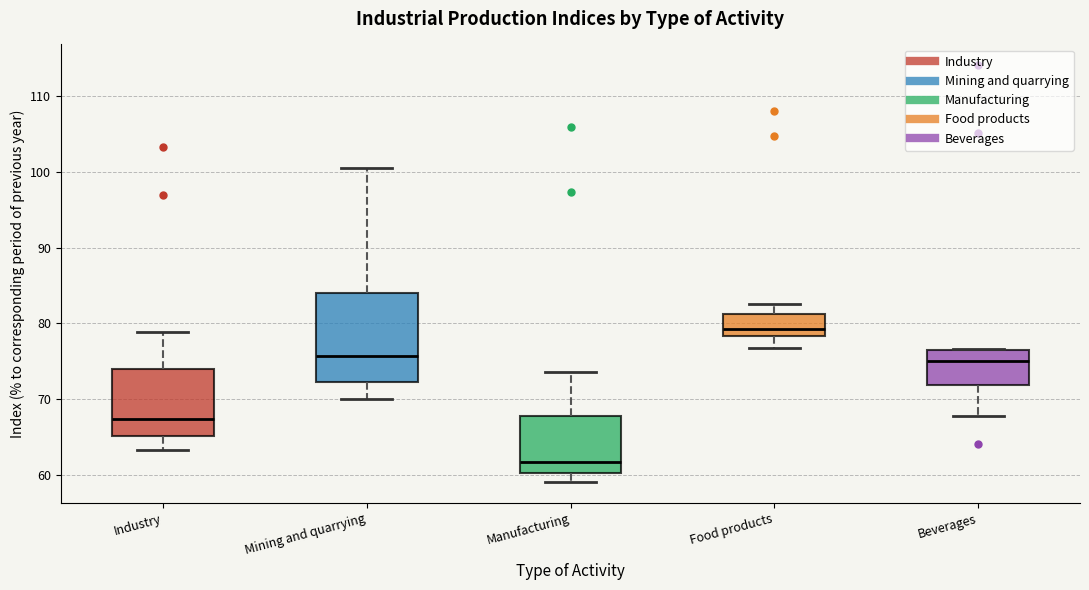

Reading left to right, read every box against the y-axis: the position of its median line, the range the box covers, and the ends of its whiskers. The values are not printed on the chart, so give them approximately, as read against the axis.

Industry: median 67, box 65 to 74, whiskers 63 to 79
Mining and quarrying: median 76, box 72 to 84, whiskers 70 to 101
Manufacturing: median 62, box 60 to 68, whiskers 59 to 74
Food products: median 79, box 78 to 81, whiskers 77 to 83
Beverages: median 75, box 72 to 76, whiskers 68 to 77